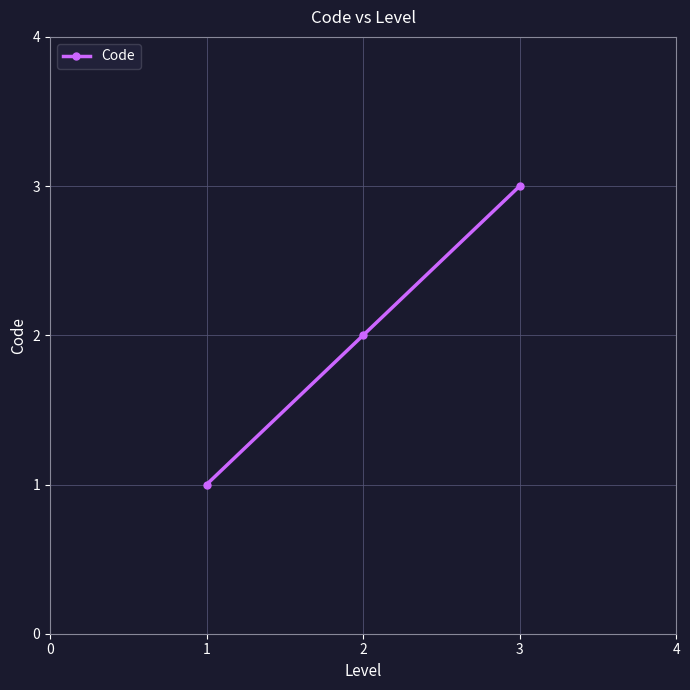

List the labels in order of value, smallest first.

1, 2, 3